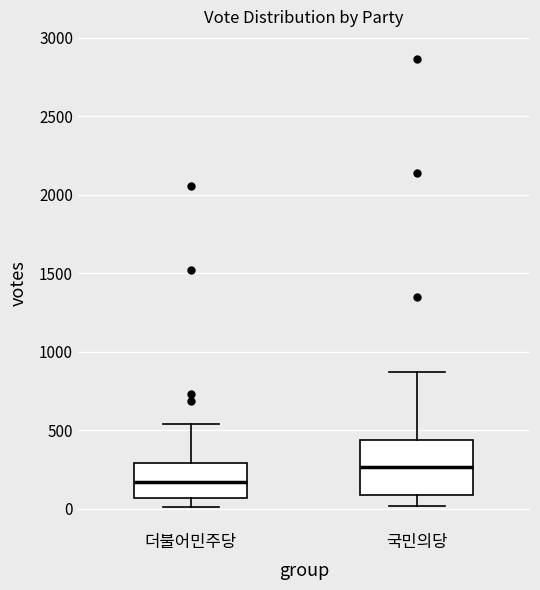

Where is the lower edge of the box for 국민의당 on the y-axis? The values are not printed on the chart, so give them approximately, as read against the axis.

100